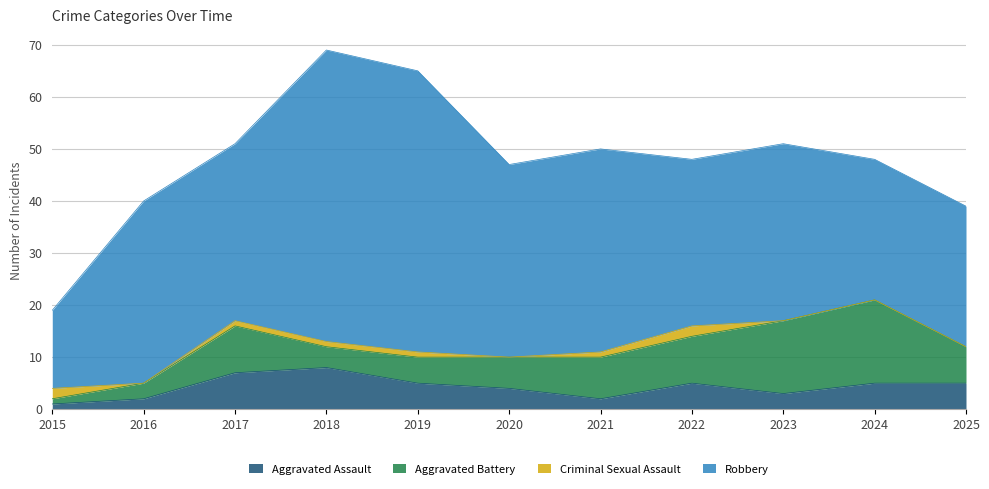

True or false: Robbery has more than 2 interior local peaks.

True